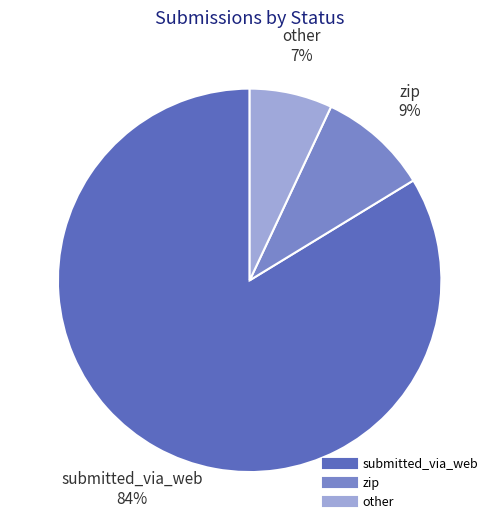

Is there any slice that represents more than half of the pie?

Yes